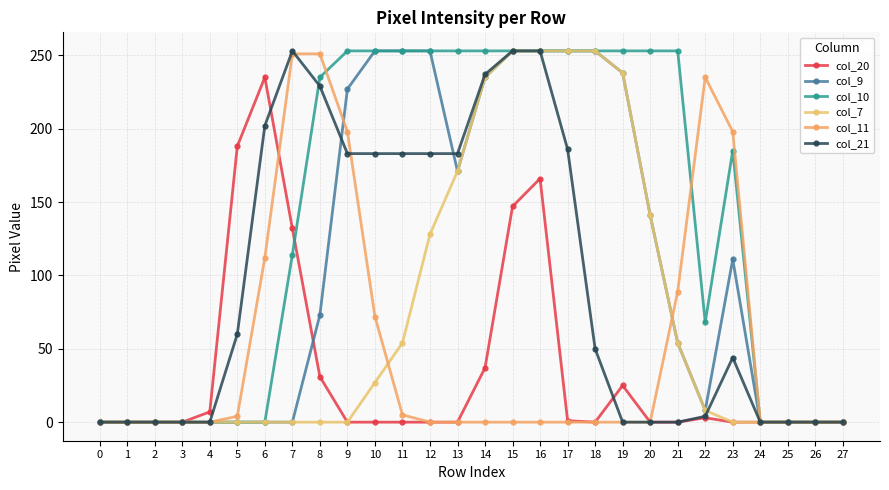

How many data points does each series have?

28